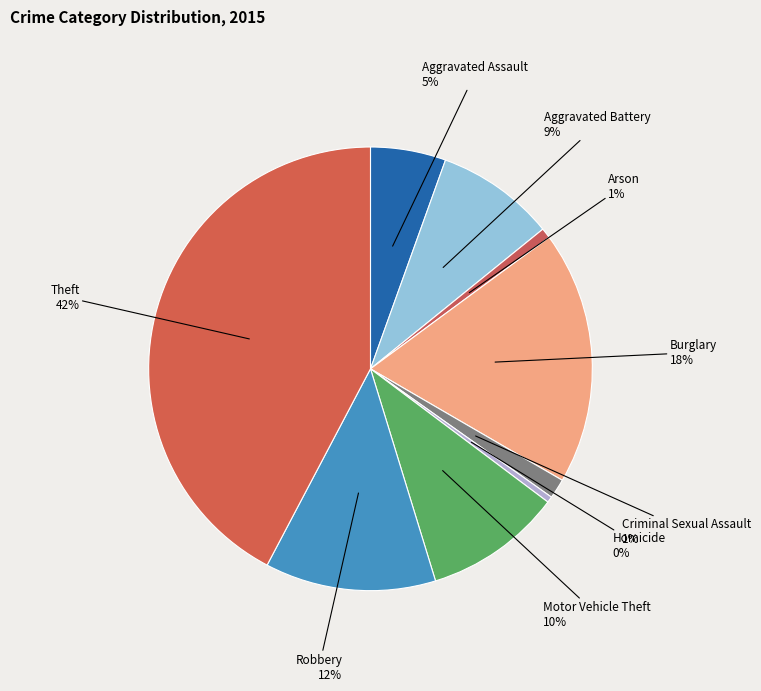

True or false: Motor Vehicle Theft accounts for 1% of the total.

False